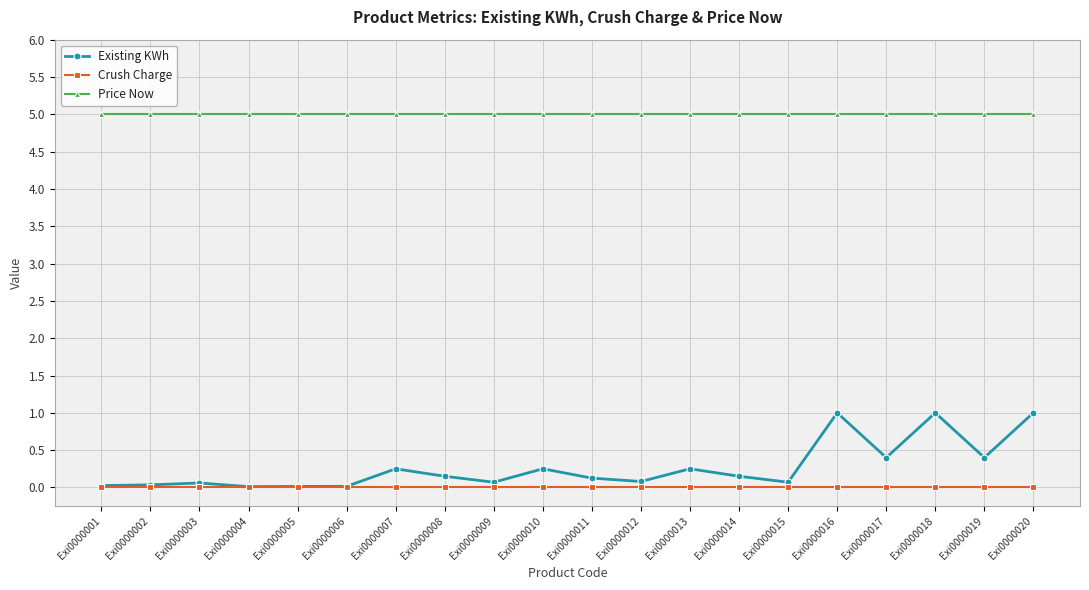

What is the value of the Existing KWh point at the 11th from the left?

0.1